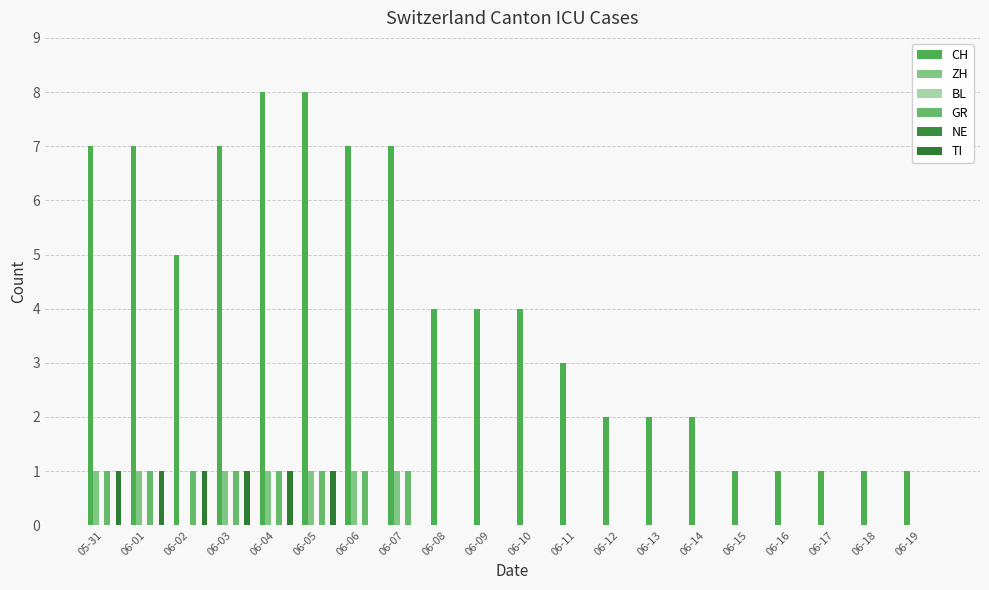

At which category is the sum across all series the highest?

06-04